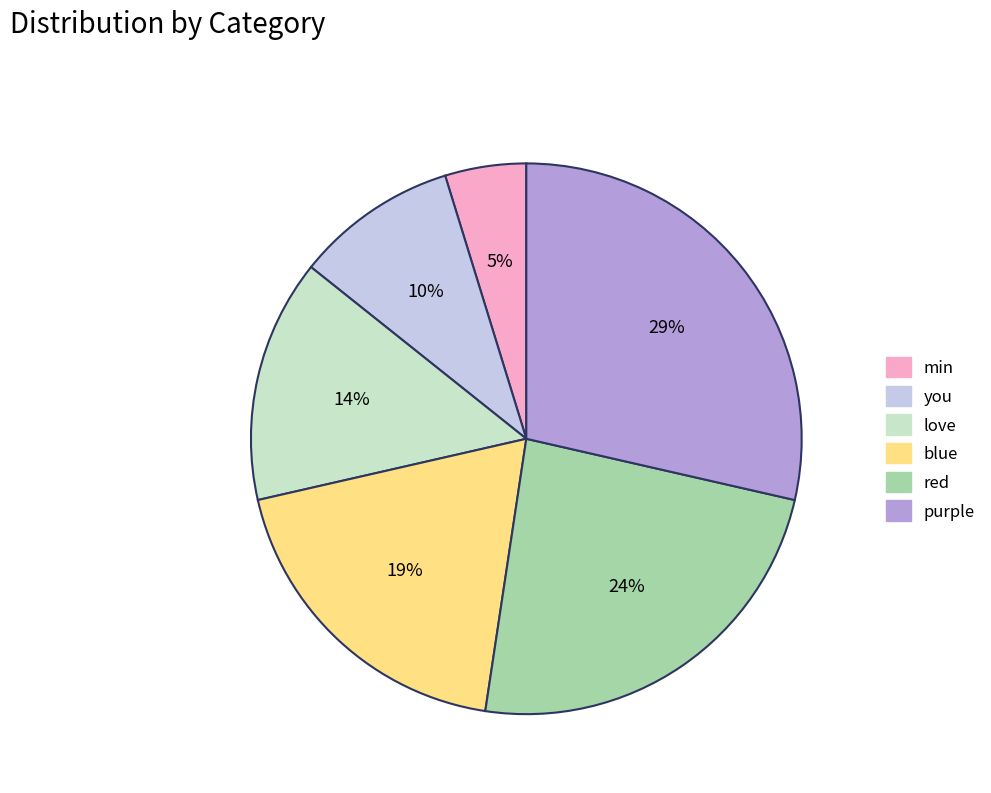

What is the largest slice in the pie chart?

purple